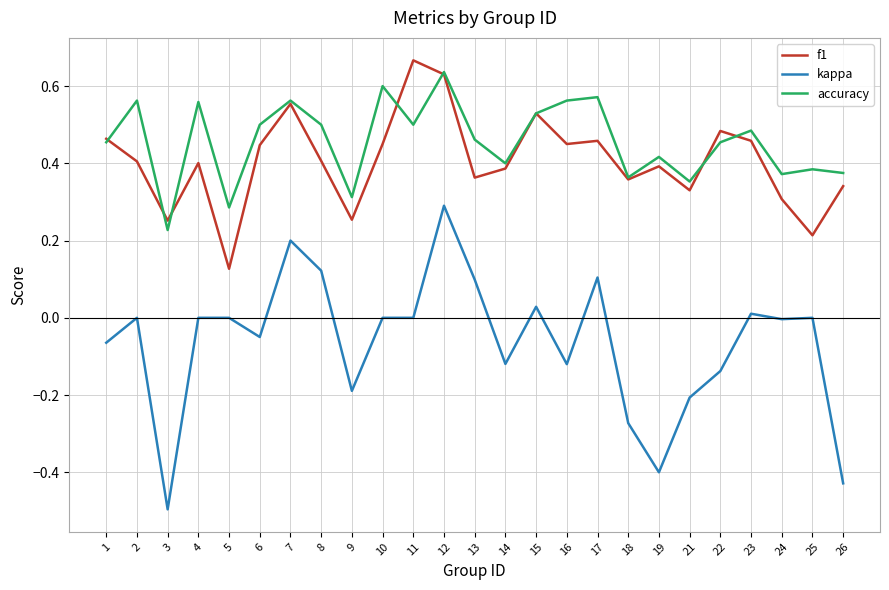

At which category is the sum across all series the highest?

12